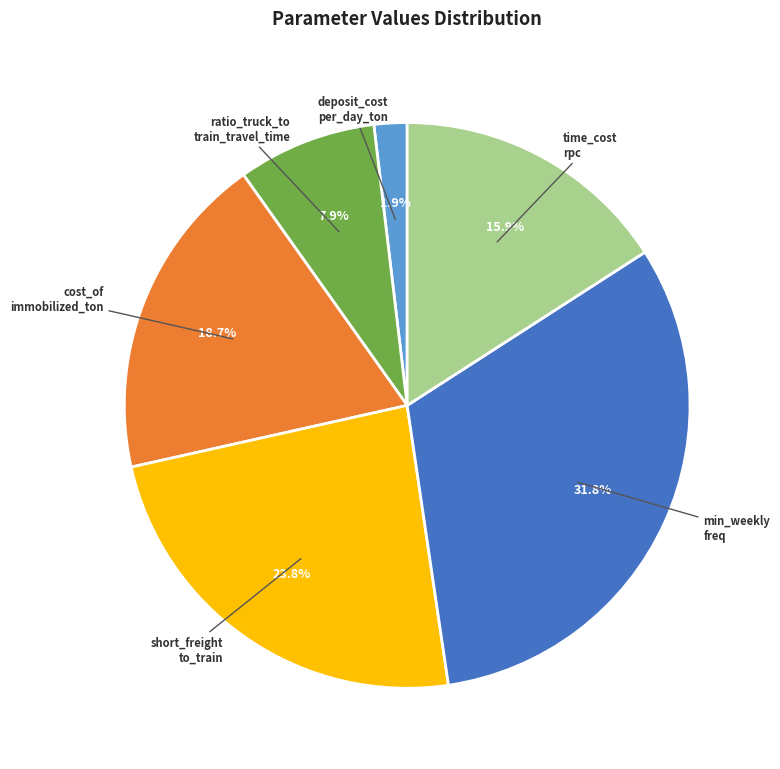

Between short_freight to_train and ratio_truck_to train_travel_time, which is larger?

short_freight to_train